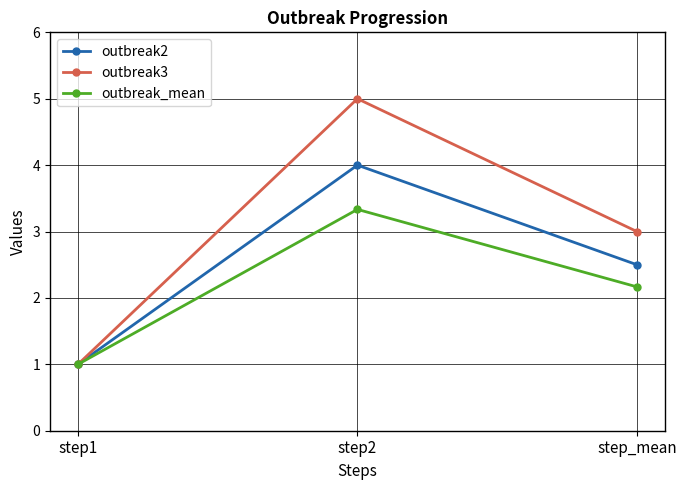

At which label is outbreak2 closest to 2?

step_mean